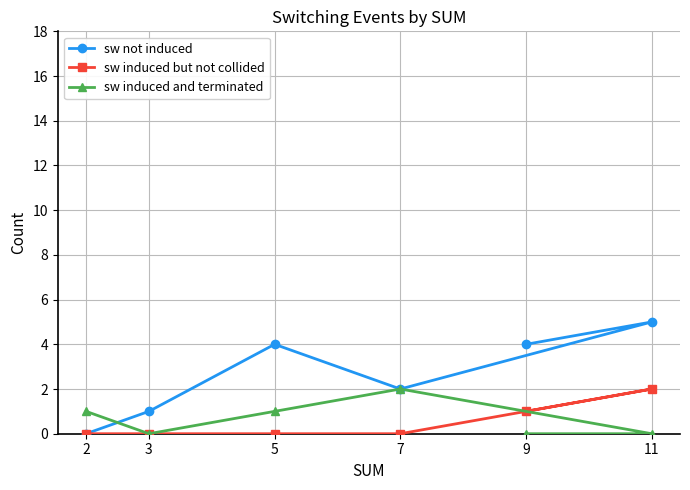

What is the difference between the sw induced and terminated values at 5 and 7?

1